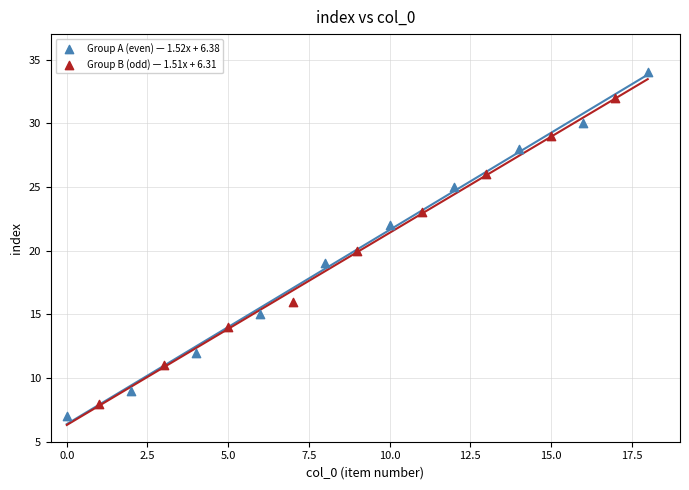

What are all the series names shown in the legend?

Group A (even) — 1.52x + 6.38, Group B (odd) — 1.51x + 6.31